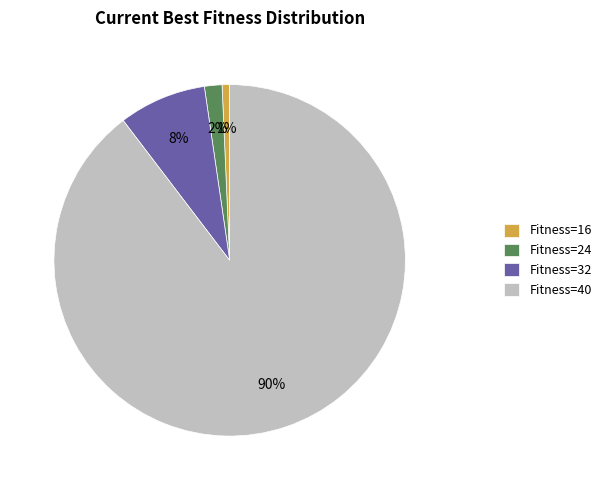

To the nearest percent, what is the average slice percentage?

25%